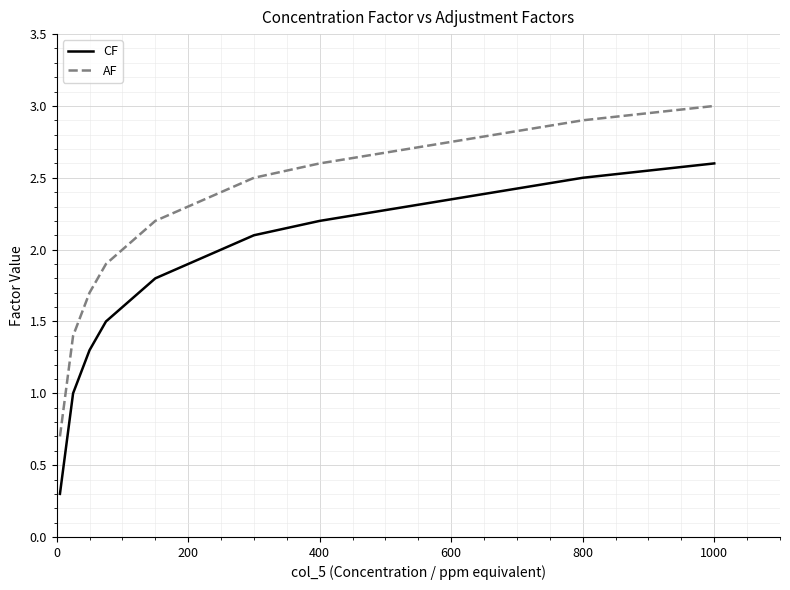

Rank the series by their maximum value, from lowest to highest.

CF, AF